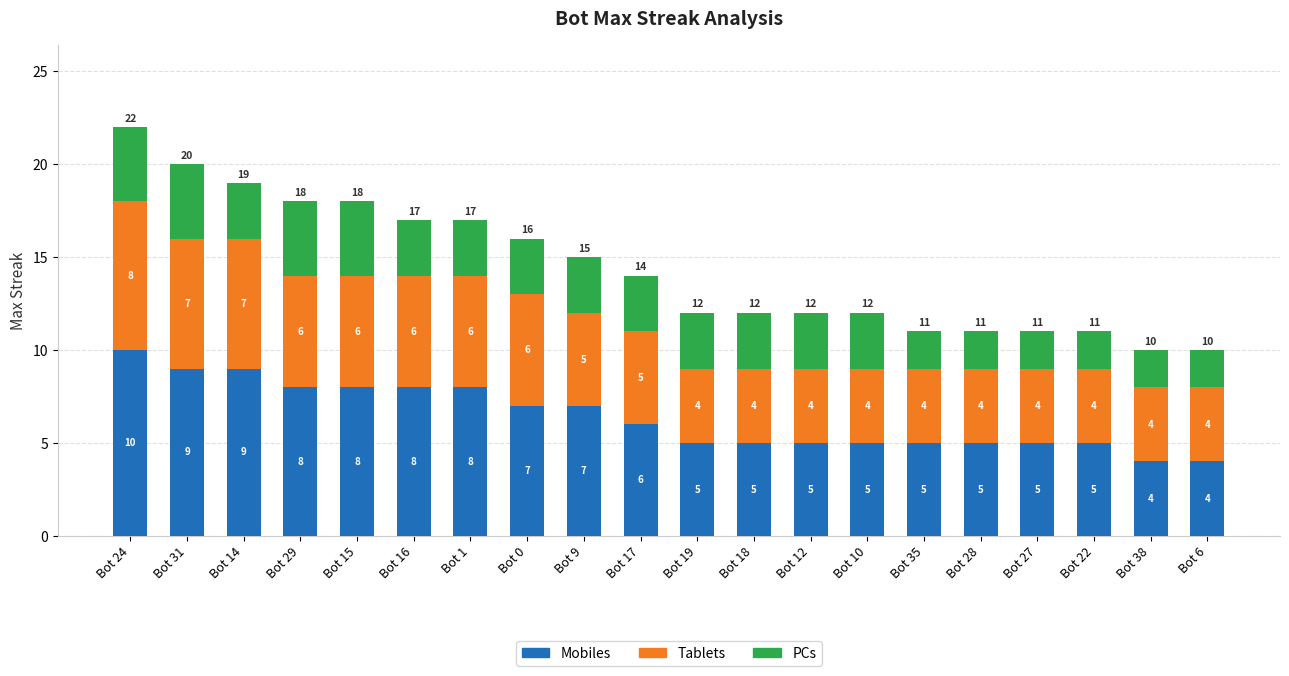

What is the total value across all series at Bot 1?

17